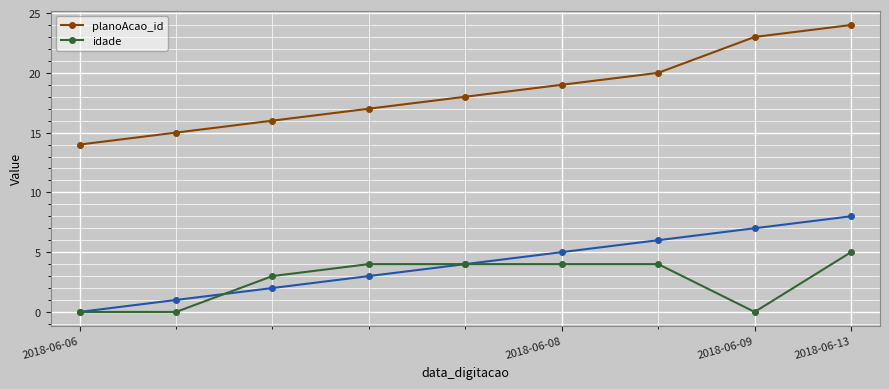

The idade series shows 4 at 4. True or false?

True